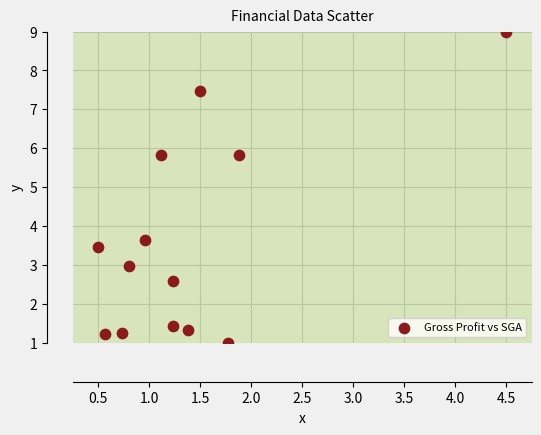

What is the range of X values (max minus min)?

4.0